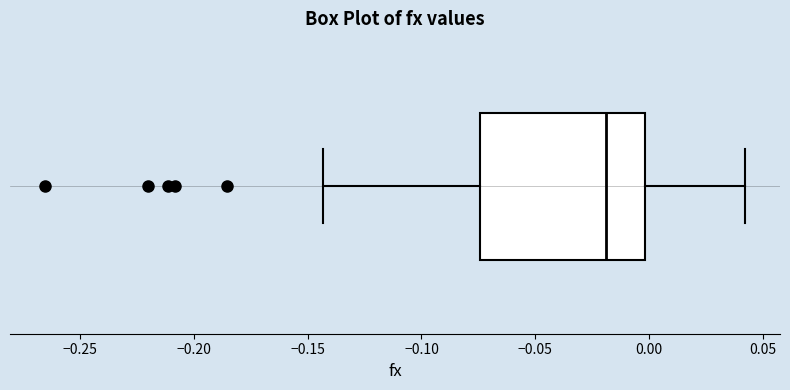

Transcribe this box plot: give where the median line is, the range the box spans, and where the two whiskers end, as read against the x-axis. The values are not printed on the chart, so give them approximately, as read against the axis.

median -0.020, box -0.075 to 0.000, whiskers -0.145 to 0.040